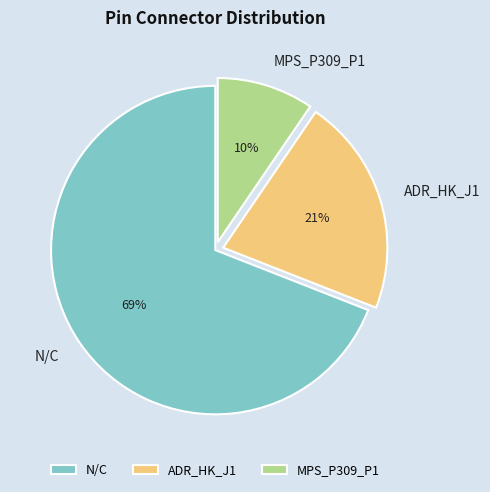

What percentage is the MPS_P309_P1 slice, to the nearest percent?

10%